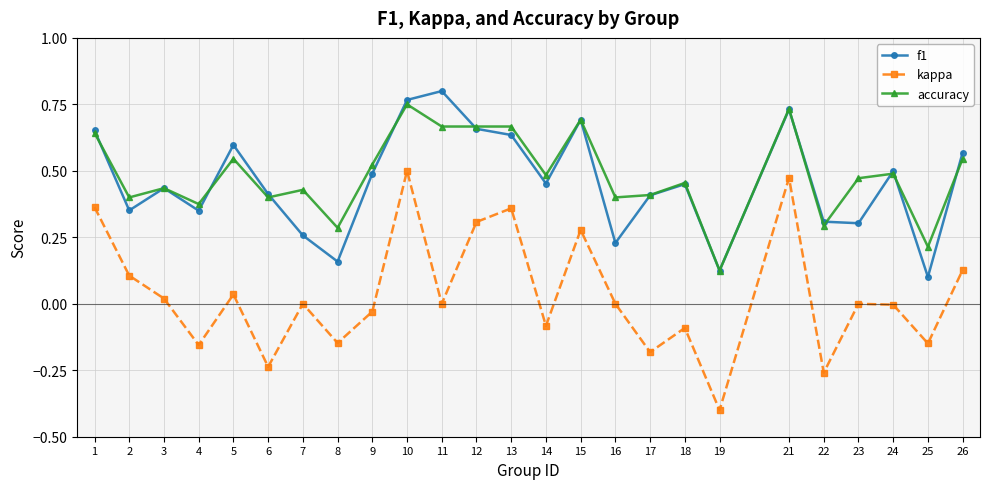

At which label does kappa reach its minimum?

19